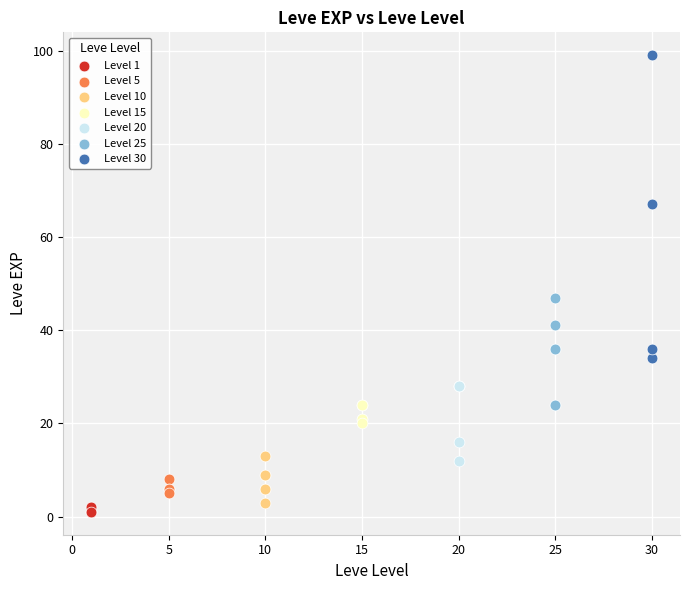

Which series contains the highest Y value?

Level 30